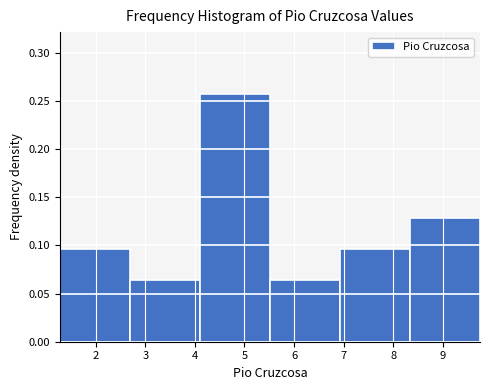

Reading left to right, transcribe this chart: for each bar, give the range it covers on the x-axis and its height. Neither the bar edges nor the heights are printed on the chart, so give them approximately, as read against the axes.

1.3 to 2.7: 0.095
2.7 to 4.1: 0.065
4.1 to 5.5: 0.255
5.5 to 6.9: 0.065
6.9 to 8.3: 0.095
8.3 to 9.8: 0.130